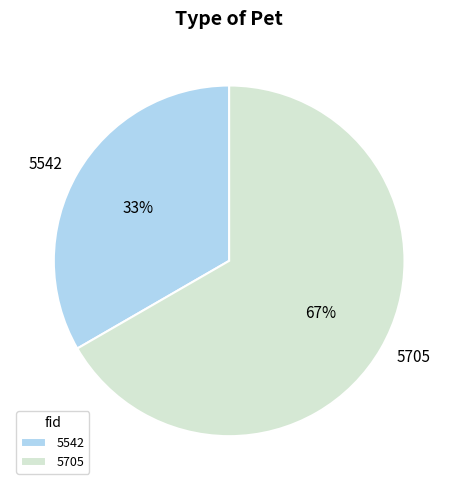

How many segments does this pie chart have?

2